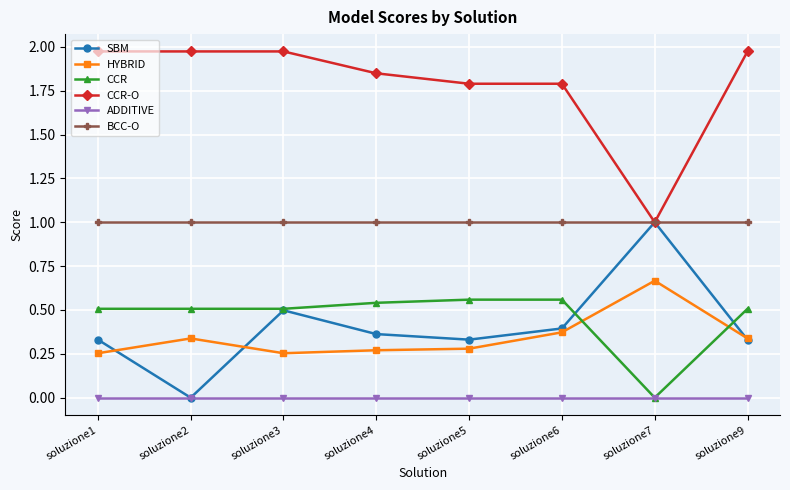

Is the value of SBM at soluzione1 greater than the value of BCC-O at soluzione1?

No